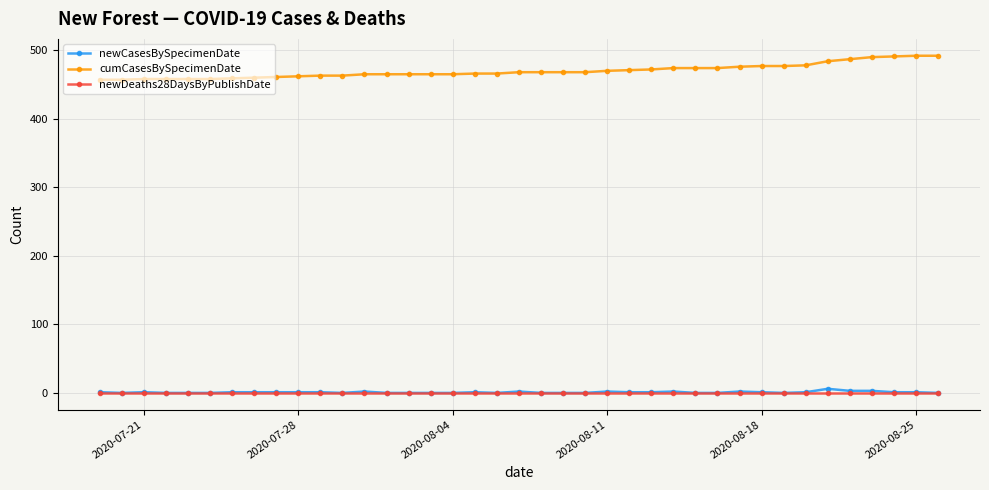

True or false: newDeaths28DaysByPublishDate and cumCasesBySpecimenDate intersect in this chart.

False